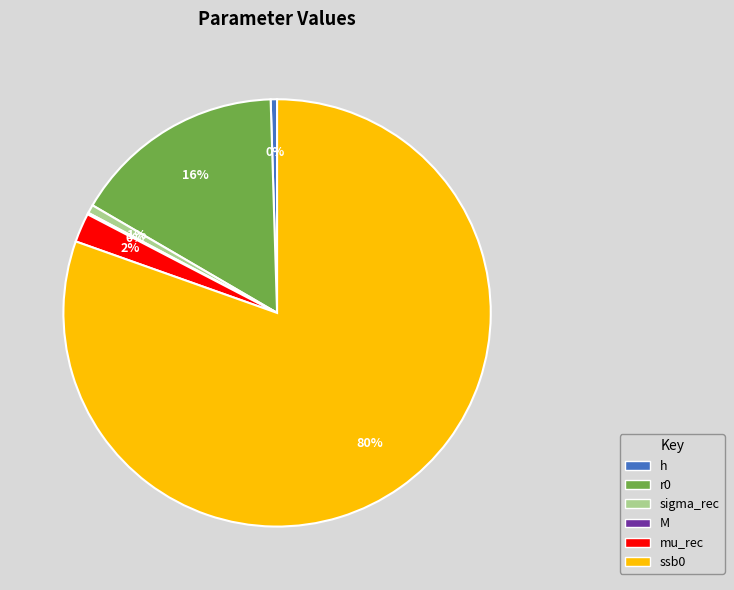

Between r0 and ssb0, which is larger?

ssb0